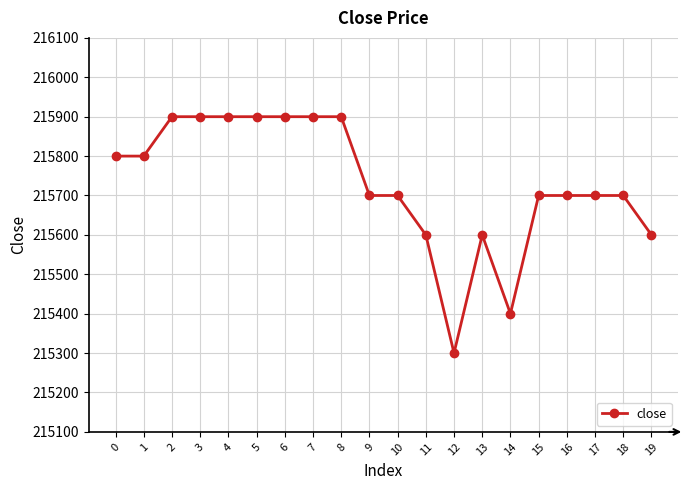

True or false: the data shows 215600 at 19.

True